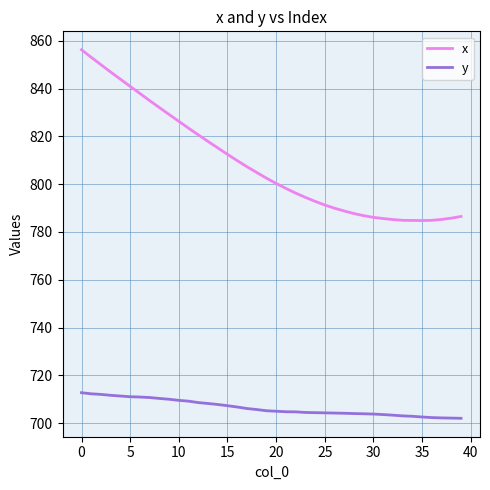

True or false: y and x intersect in this chart.

False